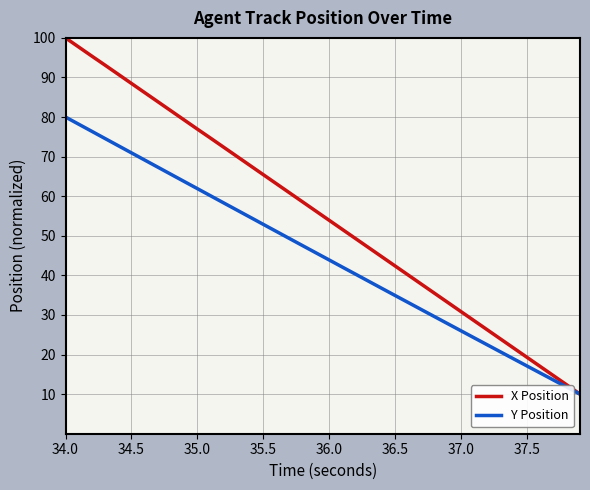

What is the minimum value shown in the chart?

10.0